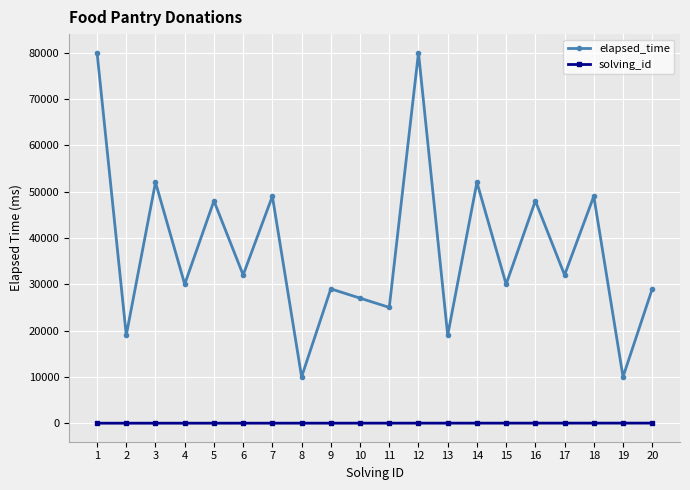

What are all the series names shown in the legend?

elapsed_time, solving_id